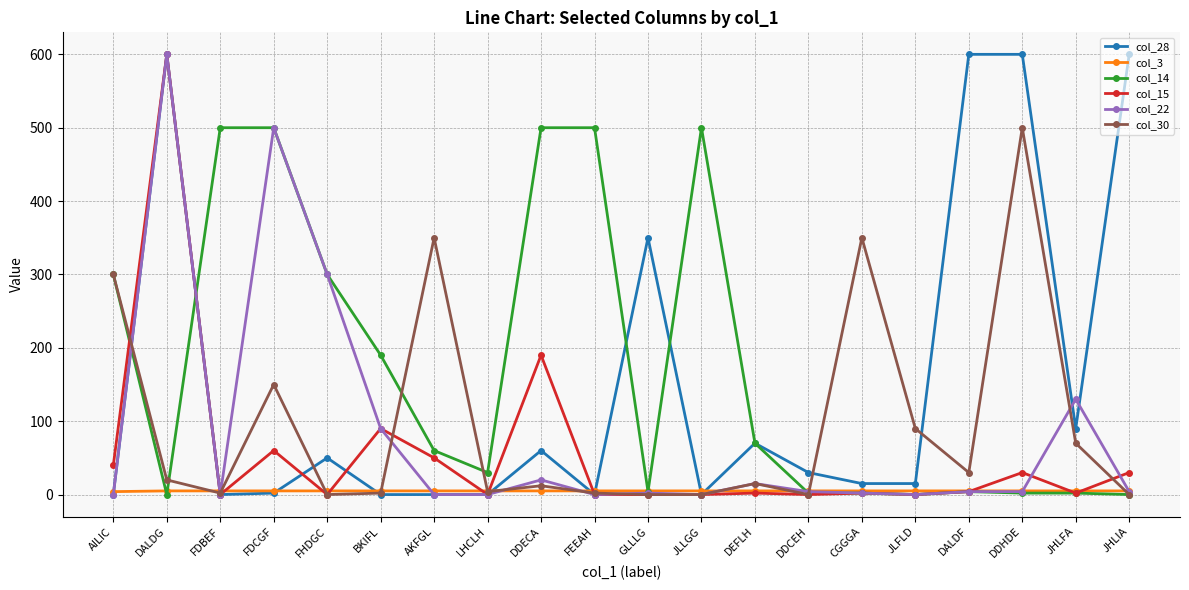

How many lines are shown in the chart?

6